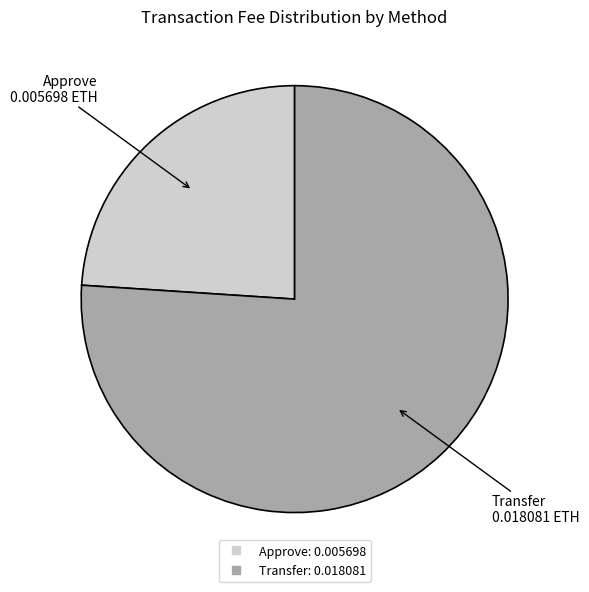

Does any single category account for the majority?

Yes